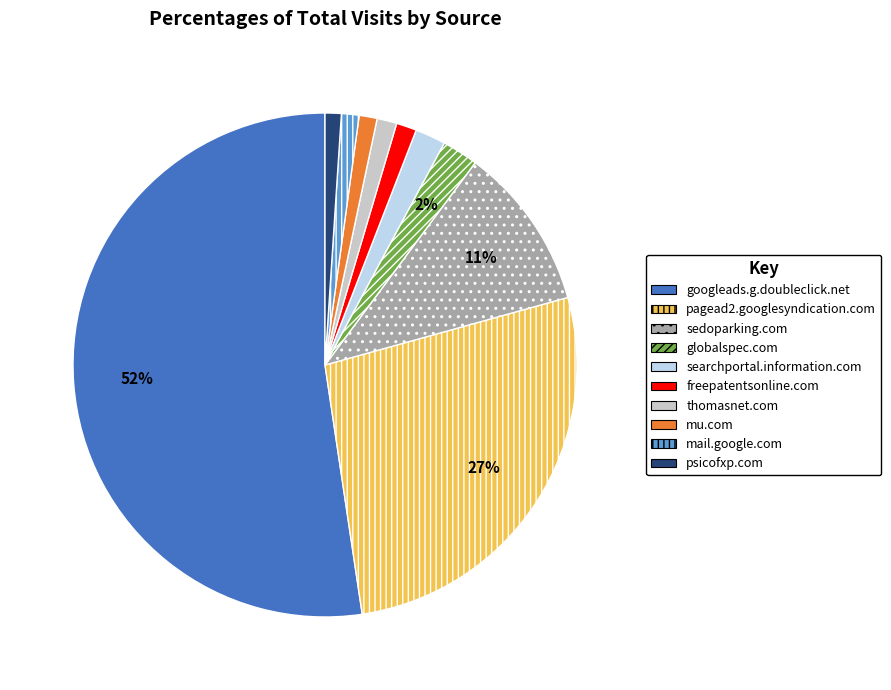

What percentage is the searchportal.information.com slice, to the nearest percent?

2%